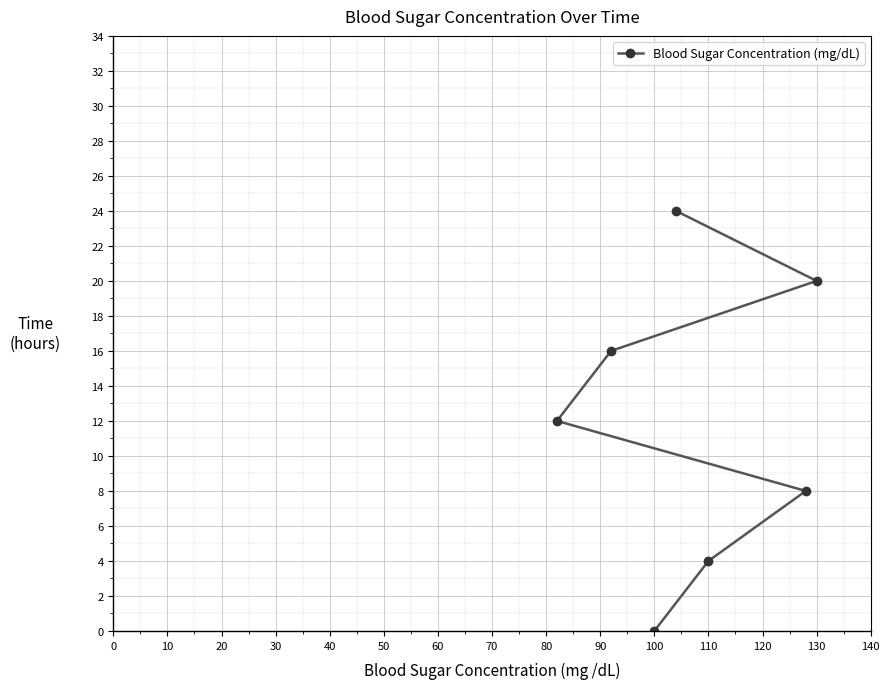

The chart shows a value of 1 at 110. True or false?

False